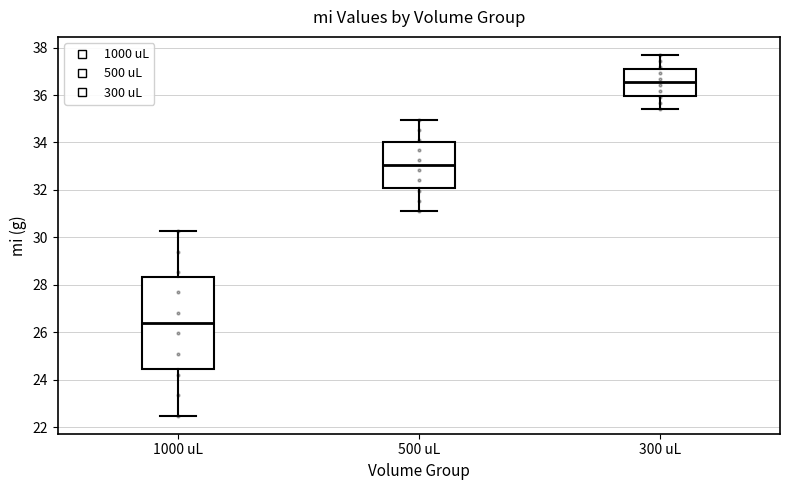

Reading left to right, read every box against the y-axis: the position of its median line, the range the box covers, and the ends of its whiskers. The values are not printed on the chart, so give them approximately, as read against the axis.

1000 uL: median 26.4, box 24.4 to 28.4, whiskers 22.4 to 30.2
500 uL: median 33.0, box 32.0 to 34.0, whiskers 31.2 to 35.0
300 uL: median 36.6, box 36.0 to 37.2, whiskers 35.4 to 37.6